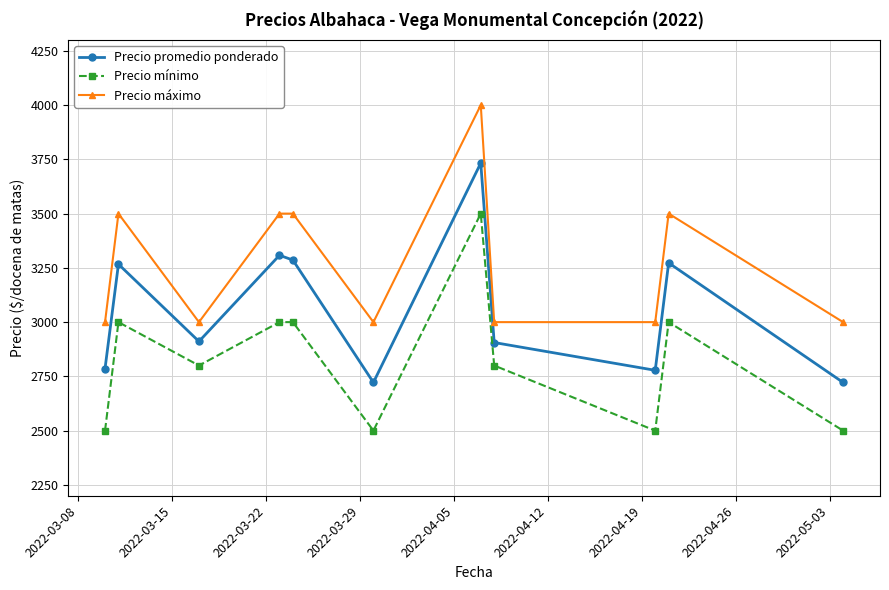

Rank the series by their maximum value, from lowest to highest.

Precio mínimo, Precio promedio ponderado, Precio máximo